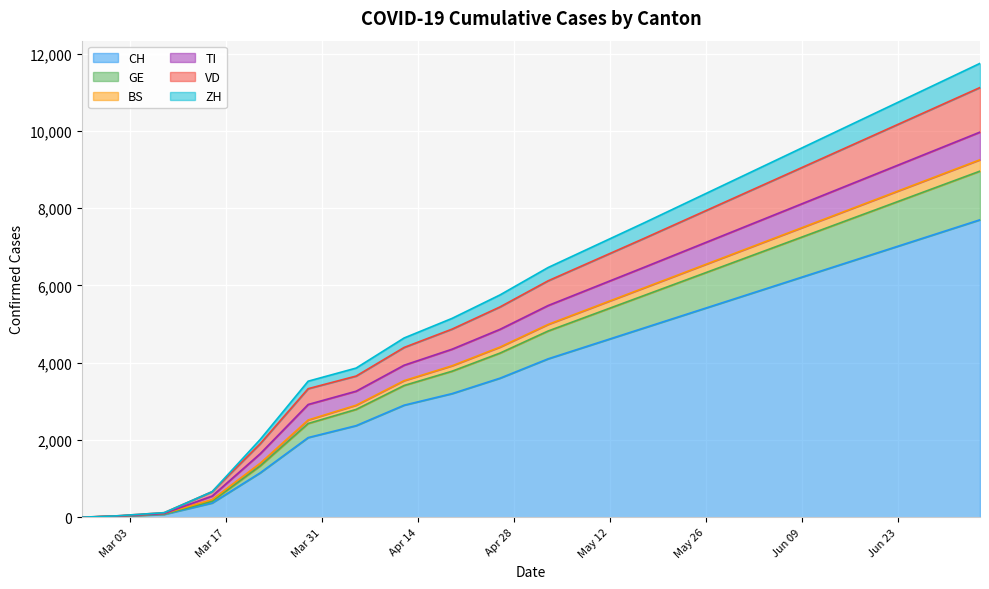

Is the value of GE at 2020-05-31 greater than the value of VD at 2020-07-05?

No